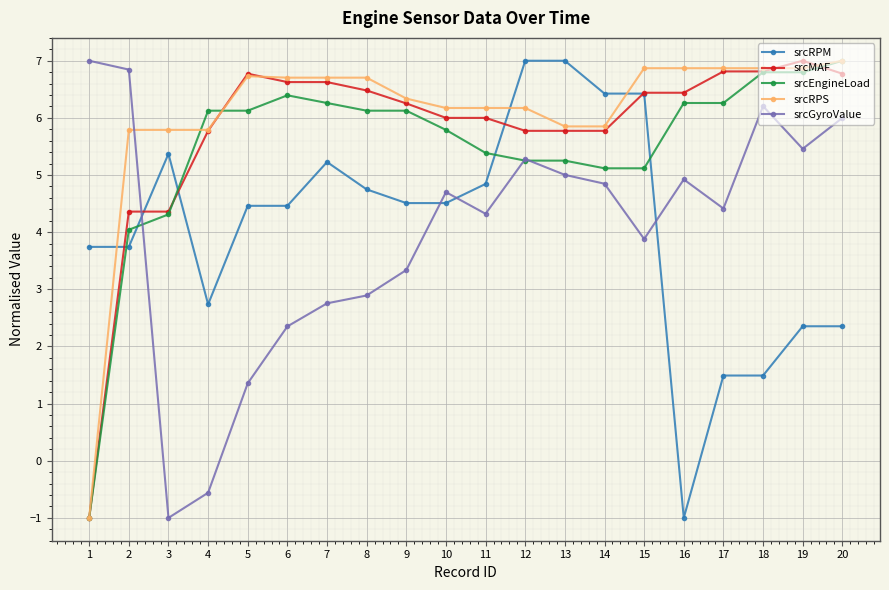

Count the number of categories in the chart.

20